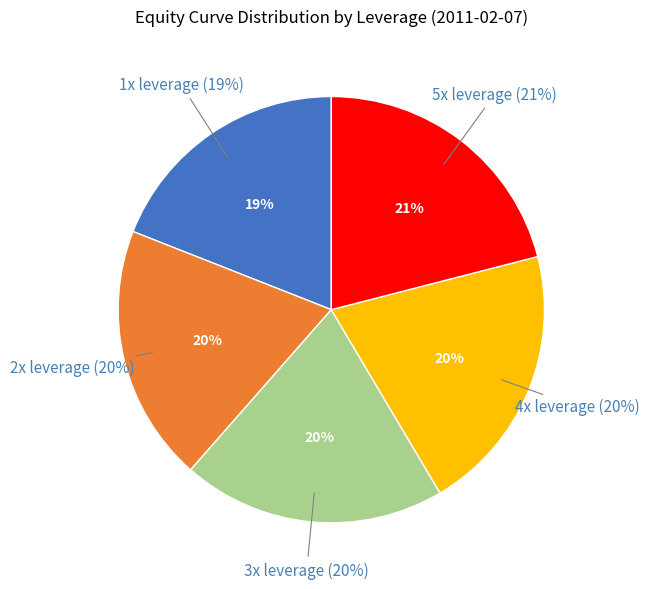

Do ~~CANBK_leverage:1 (2011-01-10) and ~~CANBK_leverage:1 (2011-02-03) together represent more than half of the pie?

No